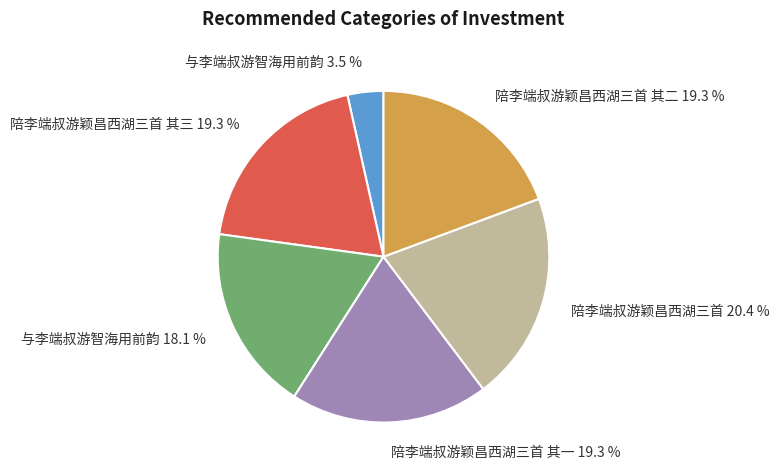

Is there any slice that represents more than half of the pie?

No